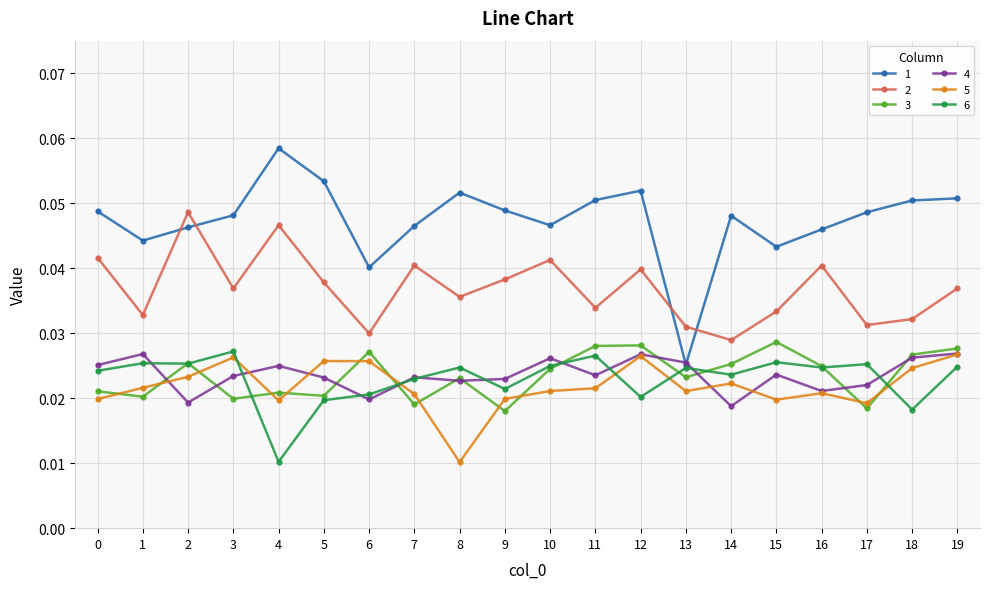

Is the value of 5 at 19 greater than the value of 1 at 6?

No